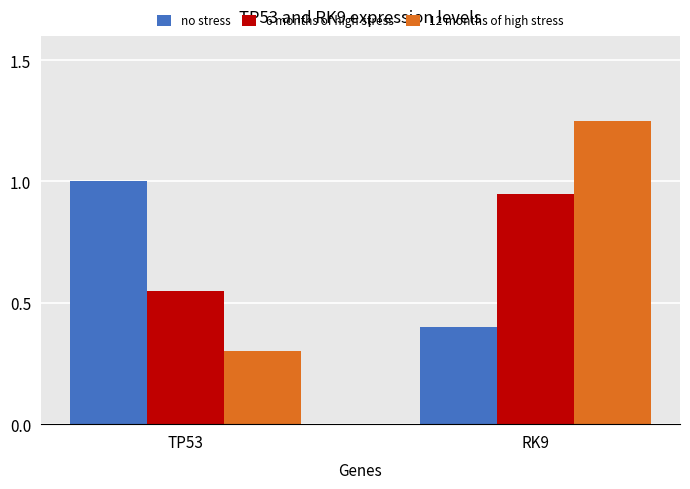

What is the total value across all series at TP53?

1.9